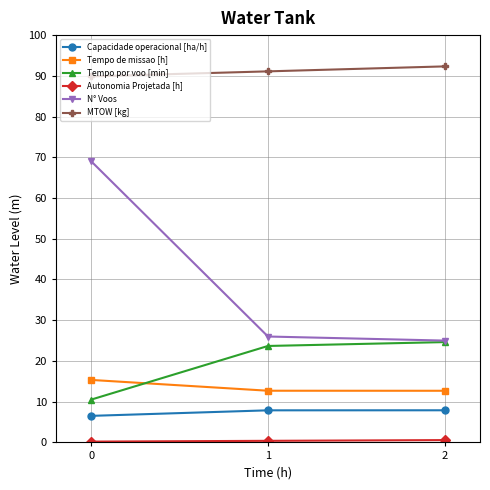

What is the sum of the Tempo de missao [h] values at 1 and 2?

25.4